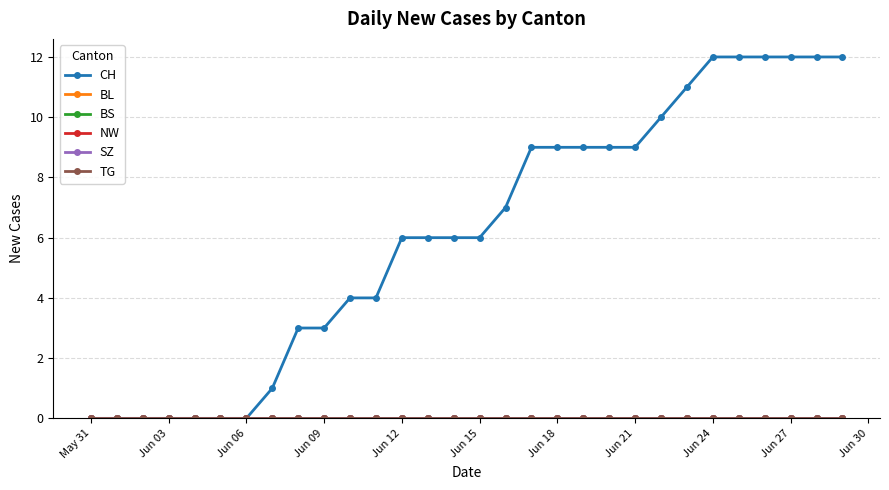

Rank the series by their maximum value, from lowest to highest.

BL, BS, NW, SZ, TG, CH